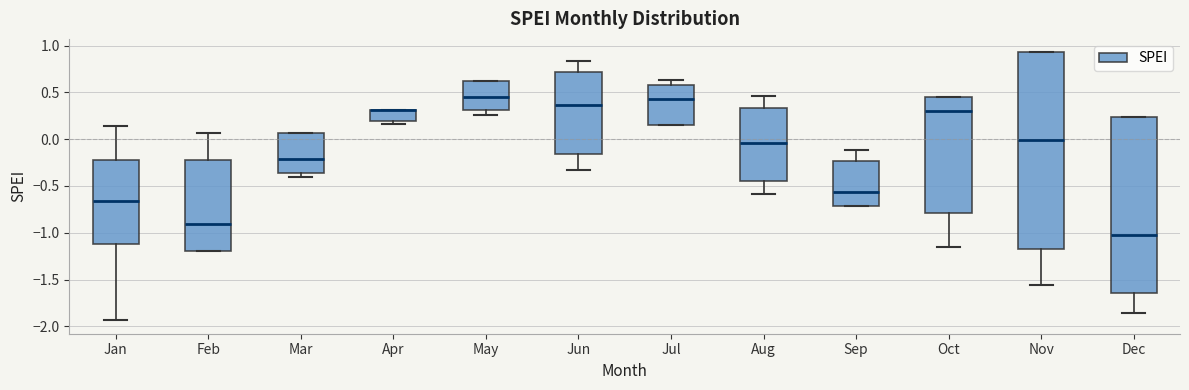

Reading left to right, transcribe this box plot: for each box, give where its median line is, the range the box spans, and where its two whiskers end, as read against the y-axis. The values are not printed on the chart, so give them approximately, as read against the axis.

Jan: median -0.65, box -1.10 to -0.20, whiskers -1.95 to 0.15
Feb: median -0.90, box -1.20 to -0.20, whiskers -1.20 to 0.05
Mar: median -0.20, box -0.35 to 0.05, whiskers -0.40 to 0.05
Apr: median 0.30 (drawn on the box's upper edge), box 0.20 to 0.30, whiskers 0.15 to 0.30
May: median 0.45, box 0.30 to 0.60, whiskers 0.25 to 0.60
Jun: median 0.35, box -0.15 to 0.70, whiskers -0.35 to 0.85
Jul: median 0.45, box 0.15 to 0.60, whiskers 0.15 to 0.65
Aug: median -0.05, box -0.45 to 0.35, whiskers -0.60 to 0.45
Sep: median -0.55, box -0.70 to -0.25, whiskers -0.70 to -0.10
Oct: median 0.30, box -0.80 to 0.45, whiskers -1.15 to 0.45
Nov: median 0.00, box -1.15 to 0.95, whiskers -1.55 to 0.95
Dec: median -1.05, box -1.65 to 0.25, whiskers -1.85 to 0.25